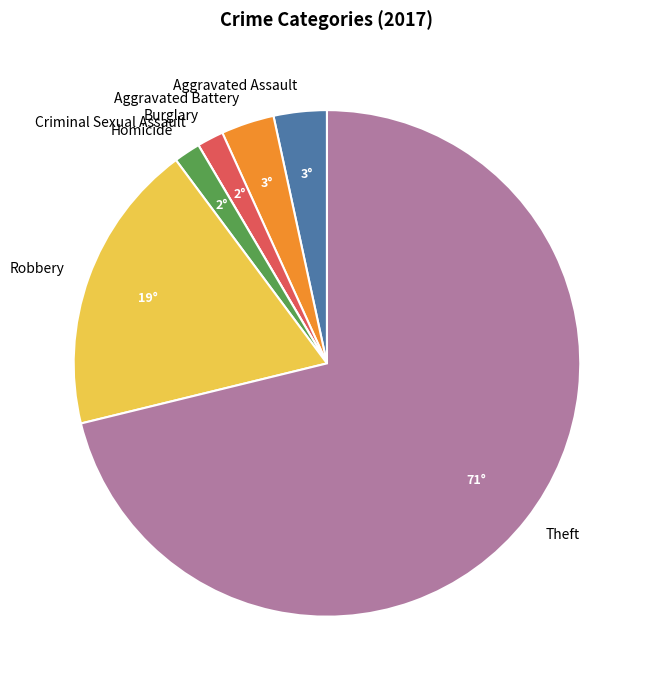

The Theft slice represents 58% of the pie. True or false?

False